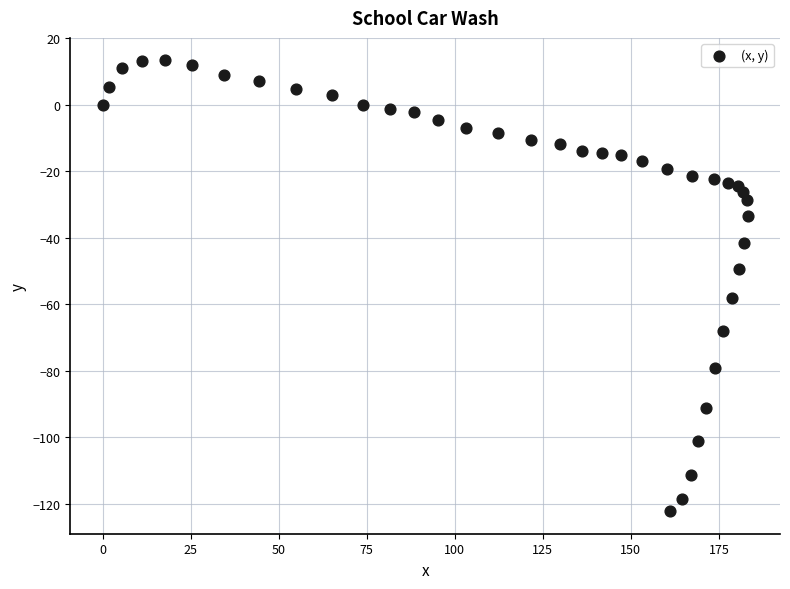

What is the range of Y values (max minus min)?

135.6